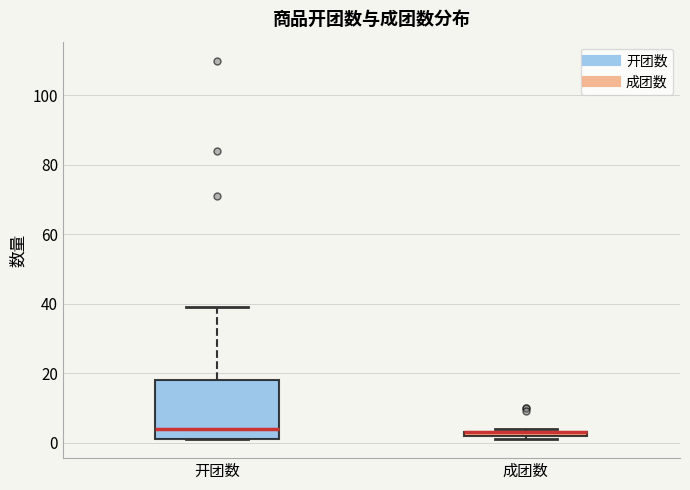

Which box is the tallest, from its lower edge to its upper edge?

开团数